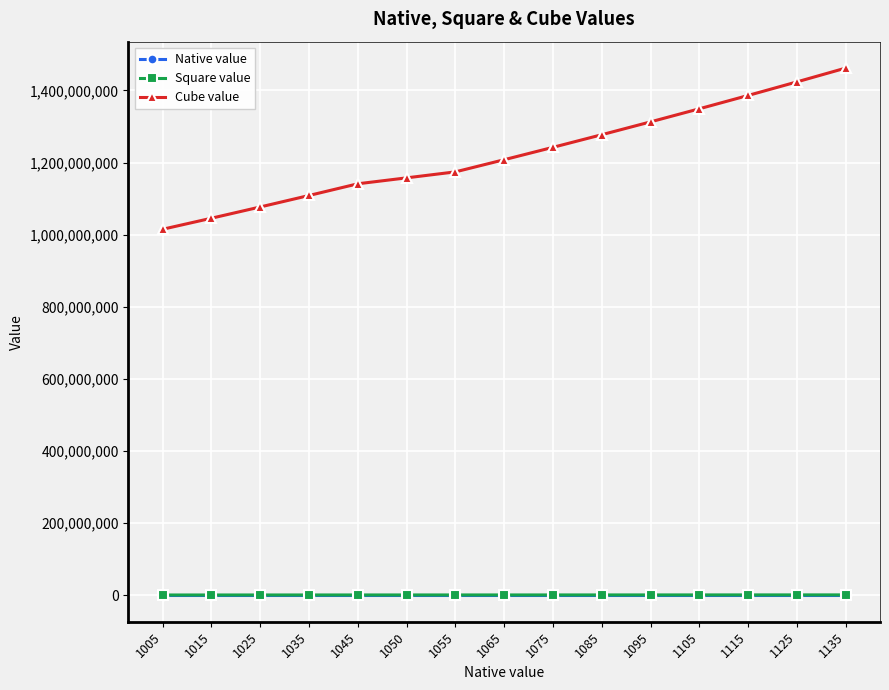

What is the difference between the Cube value values at 1050 and 1065?

50324625